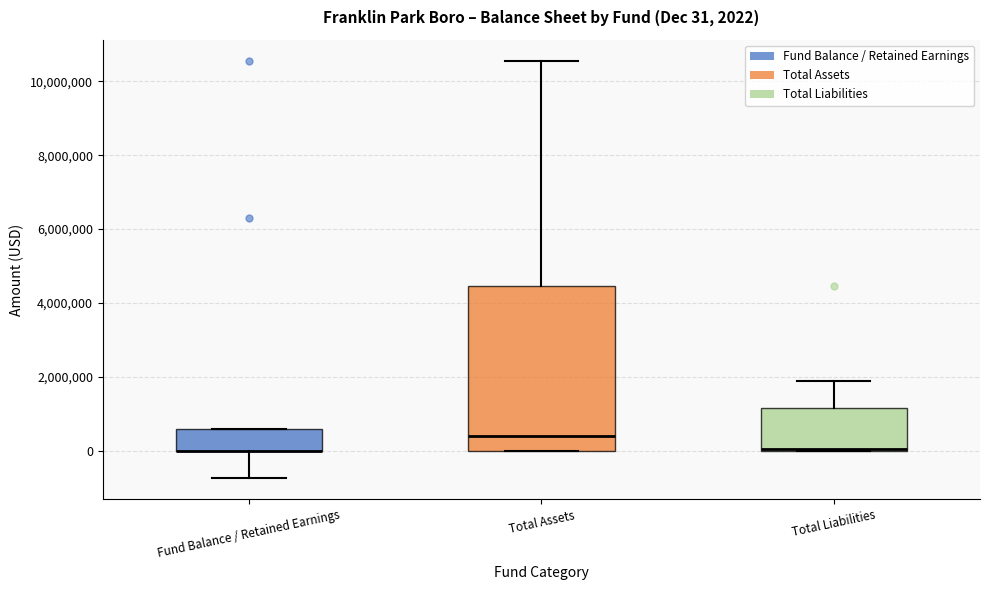

Comparing the boxes themselves (not the whiskers), which one is the tallest?

Total Assets